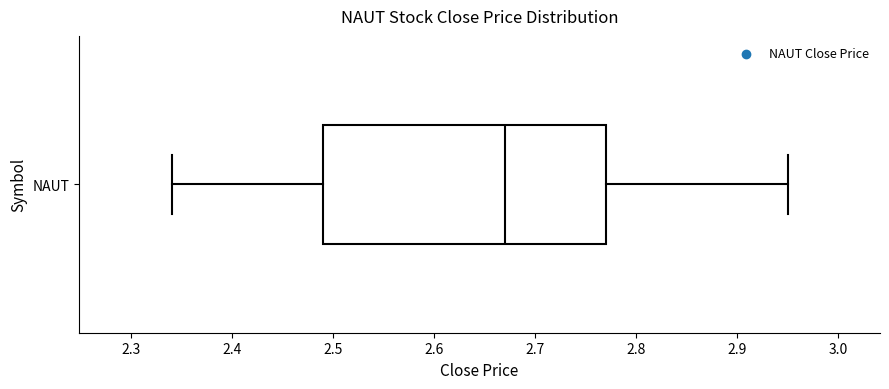

Where is the left edge of the box for NAUT on the x-axis? The values are not printed on the chart, so give them approximately, as read against the axis.

2.49